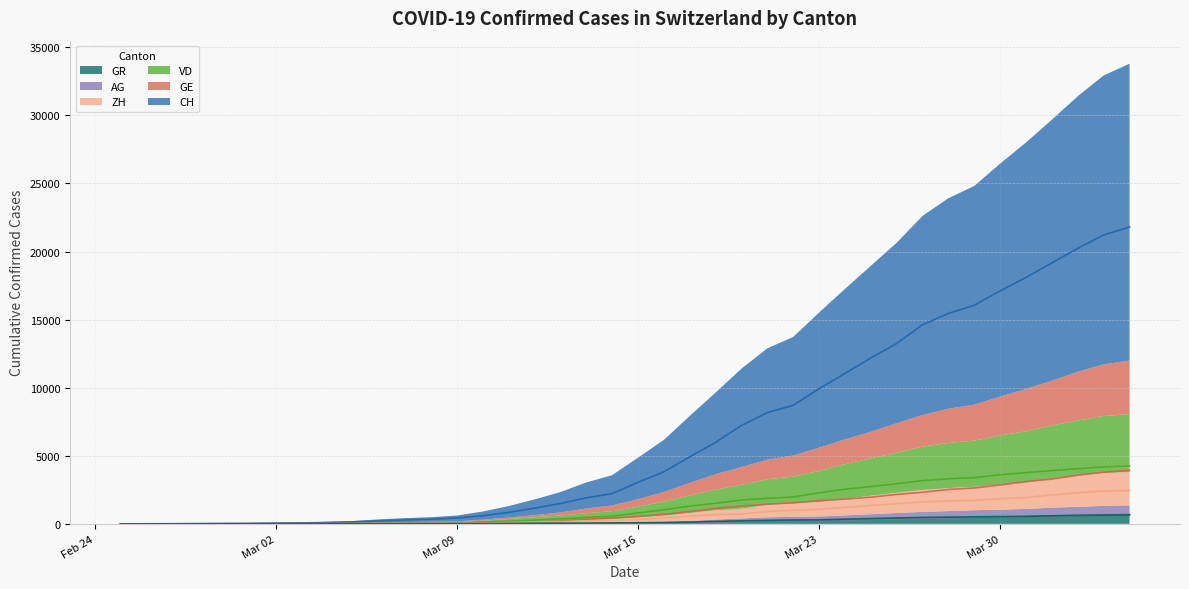

What is the sum of all VD values?

56604